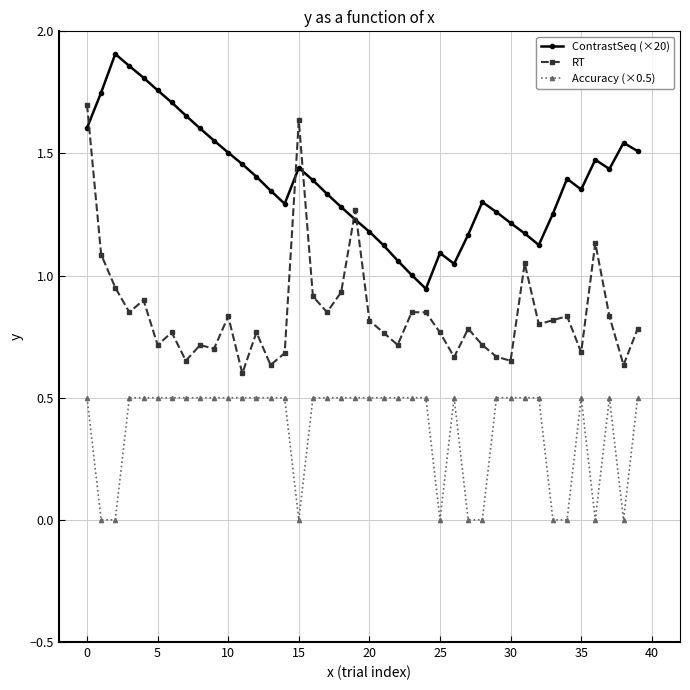

How many lines are shown in the chart?

3